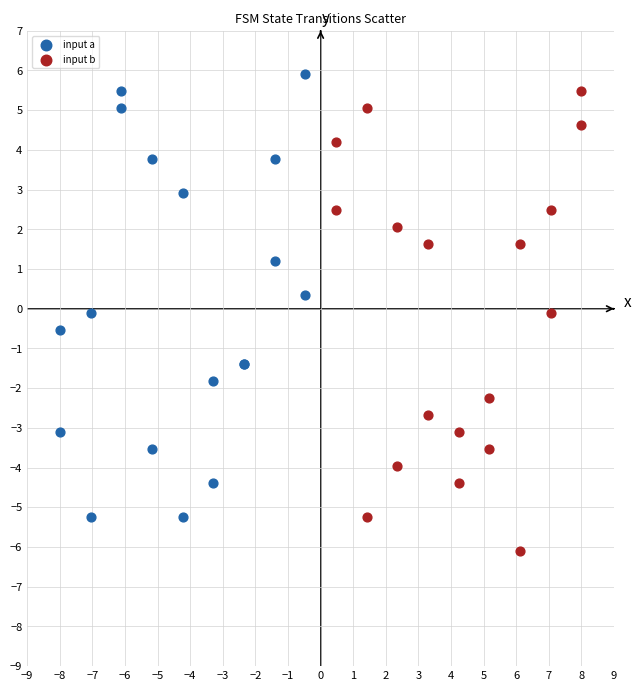

Which series reaches the maximum Y coordinate?

input a